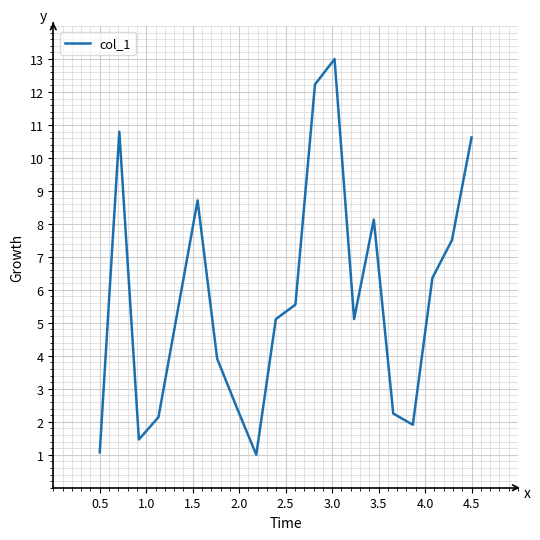

What is the difference between the maximum and minimum values?

12.0